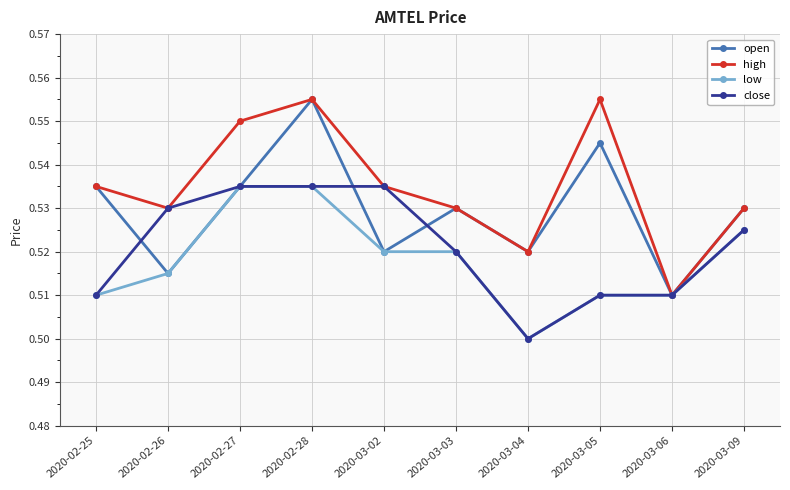

What is the label of the 8th point from the left?

2020-03-05